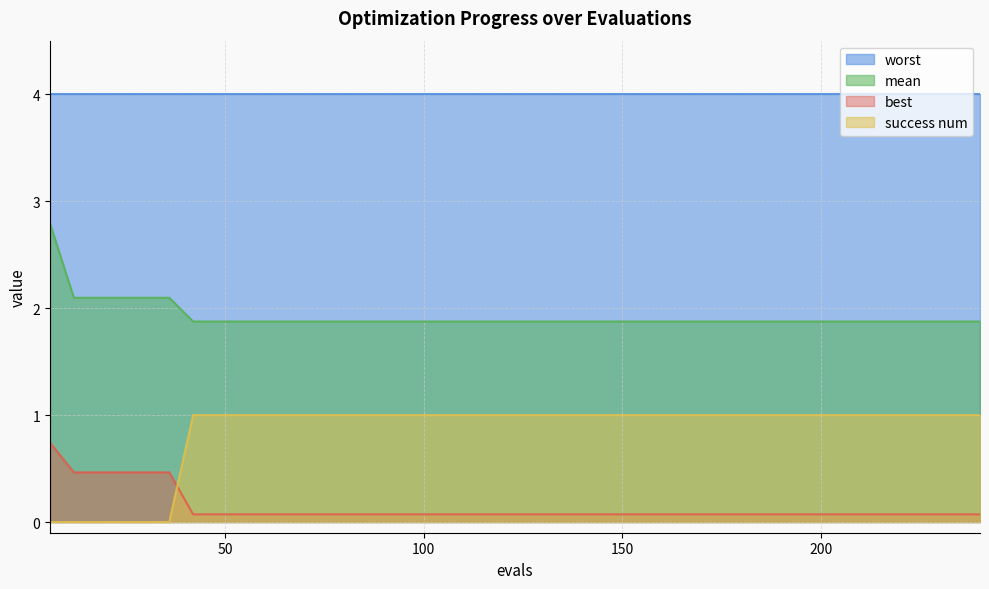

Which category has the lowest value in the mean series?

42